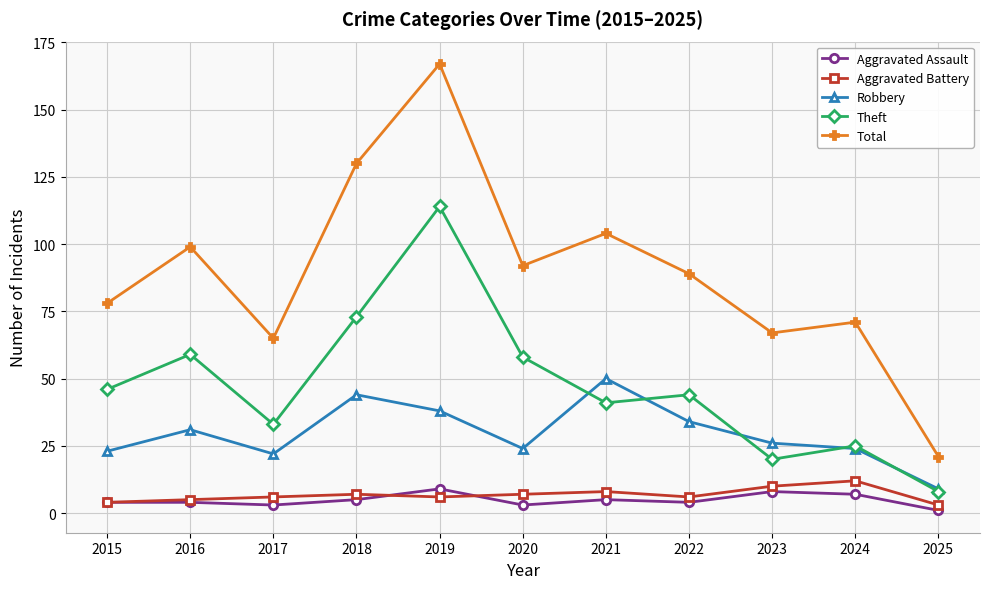

How many data points in Theft are less than 44?

5